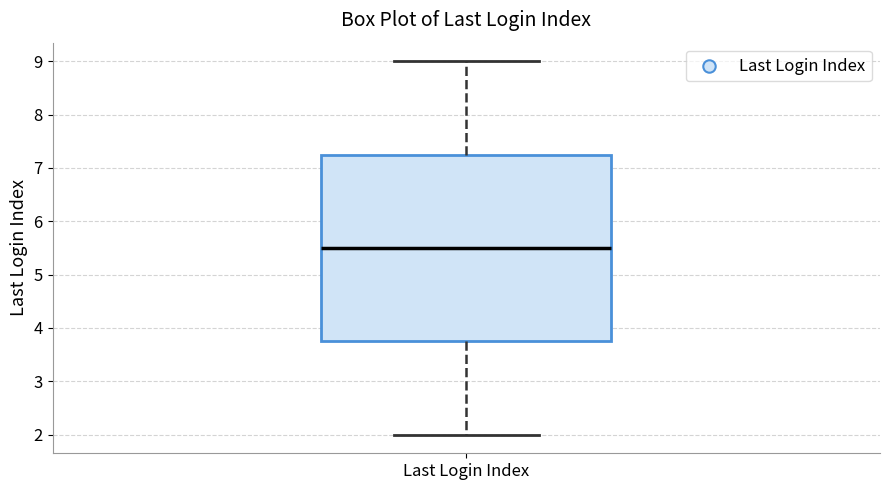

Transcribe this box plot: give where the median line is, the range the box spans, and where the two whiskers end, as read against the y-axis. The values are not printed on the chart, so give them approximately, as read against the axis.

median 5.5, box 3.8 to 7.3, whiskers 2.0 to 9.0